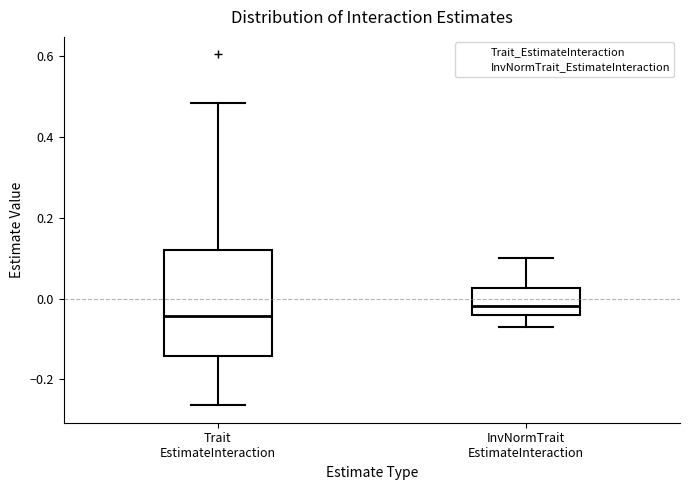

Reading left to right, transcribe this box plot: for each box, give where its median line is, the range the box spans, and where its two whiskers end, as read against the y-axis. The values are not printed on the chart, so give them approximately, as read against the axis.

Trait EstimateInteraction: median -0.04, box -0.14 to 0.12, whiskers -0.26 to 0.48
InvNormTrait EstimateInteraction: median -0.02, box -0.04 to 0.02, whiskers -0.08 to 0.10